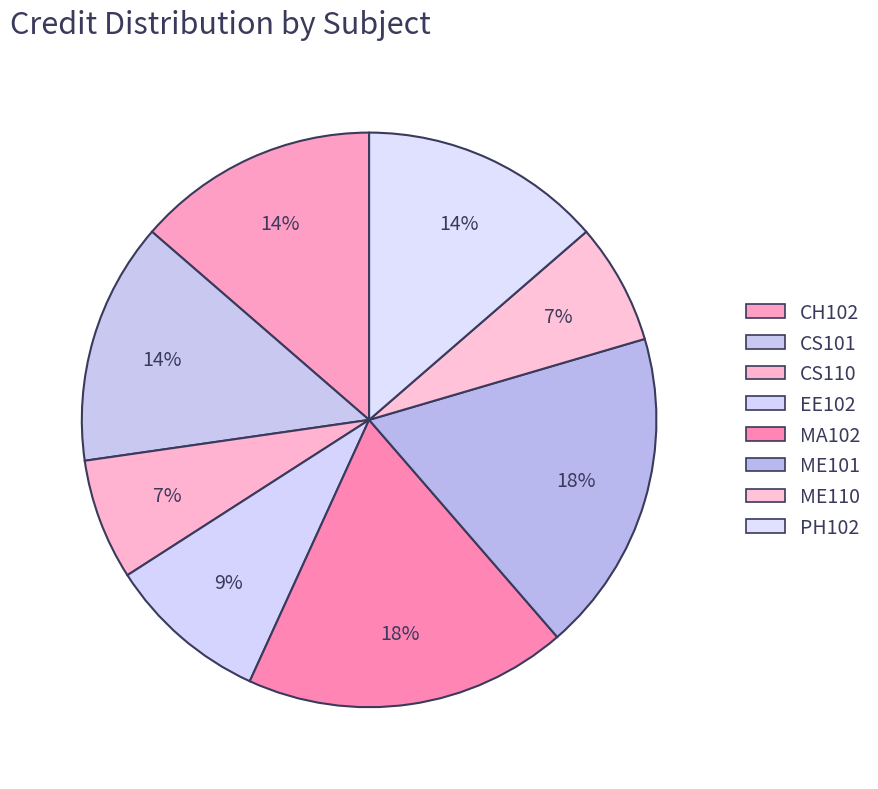

What is the change in value from MA102 to ME110?

-5